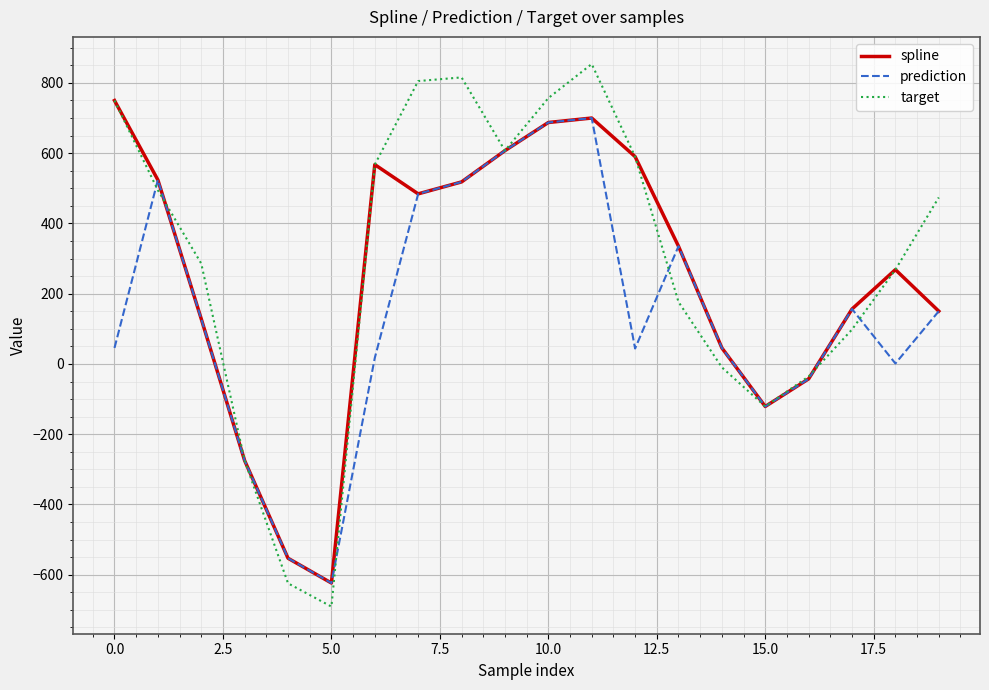

Which series has the widest spread of values?

target